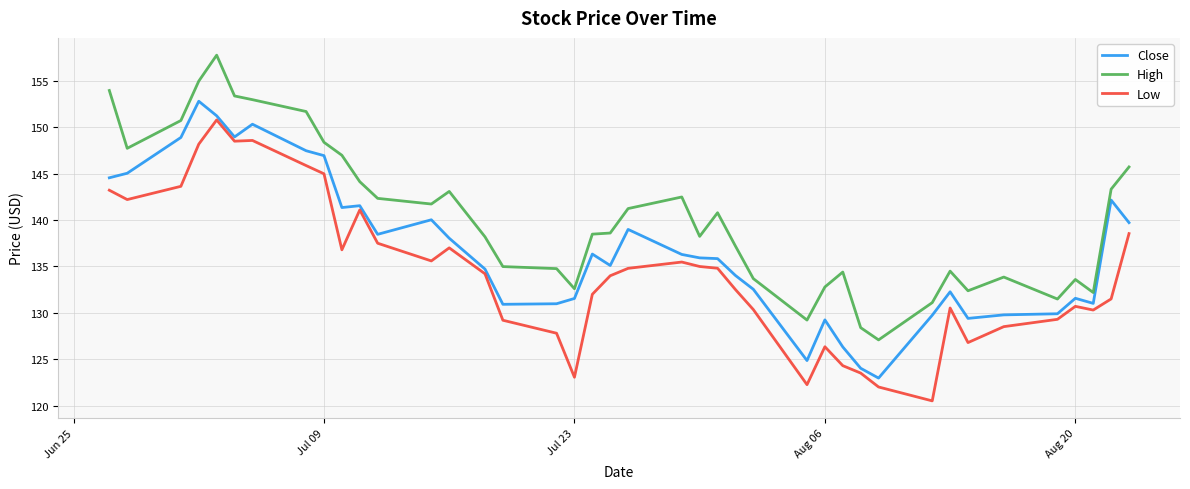

What is the maximum value for Close?

152.8